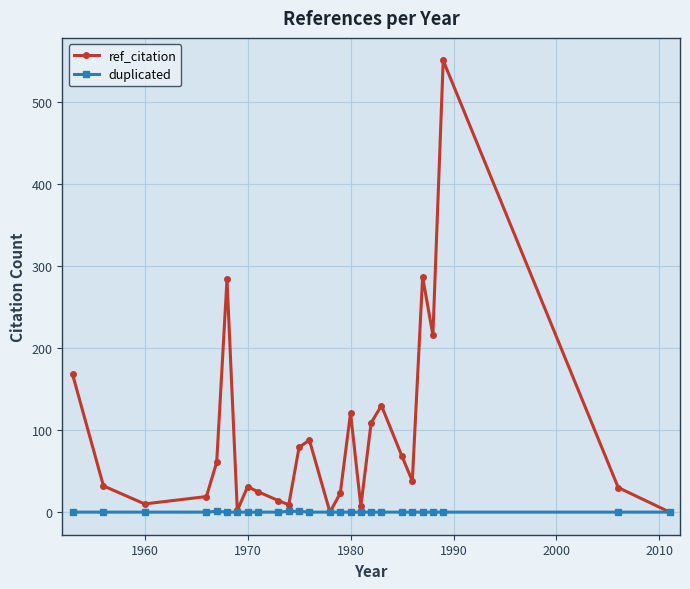

What is the greatest value displayed?

551